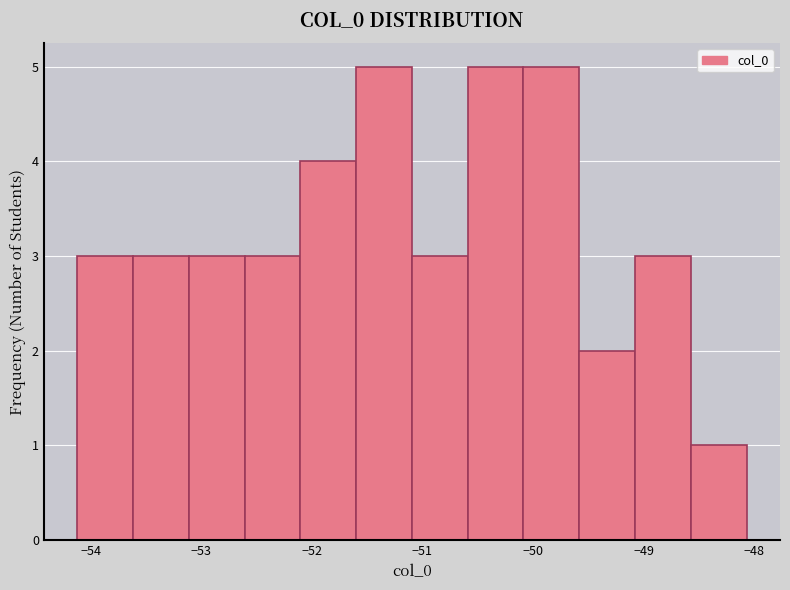

How tall is the bar that spans -53.1 to -52.6 on the x-axis? Neither the bar edges nor the heights are printed on the chart, so give them approximately, as read against the axes.

3